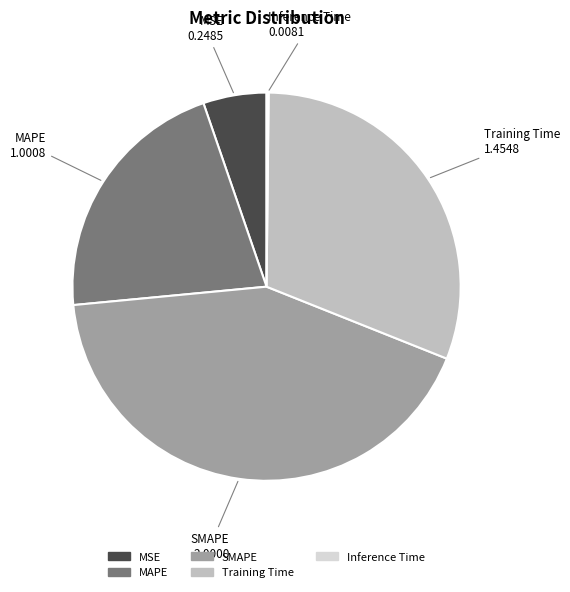

Does Training Time represent more than half of the total?

No